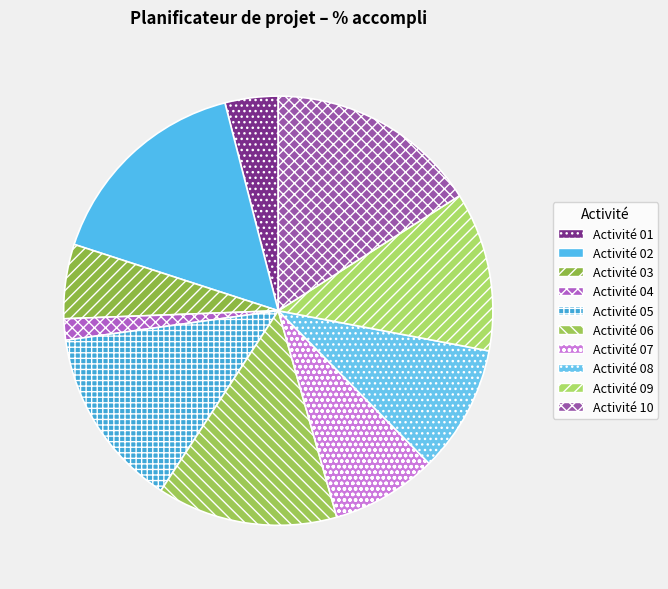

Count the number of slices in the pie.

10